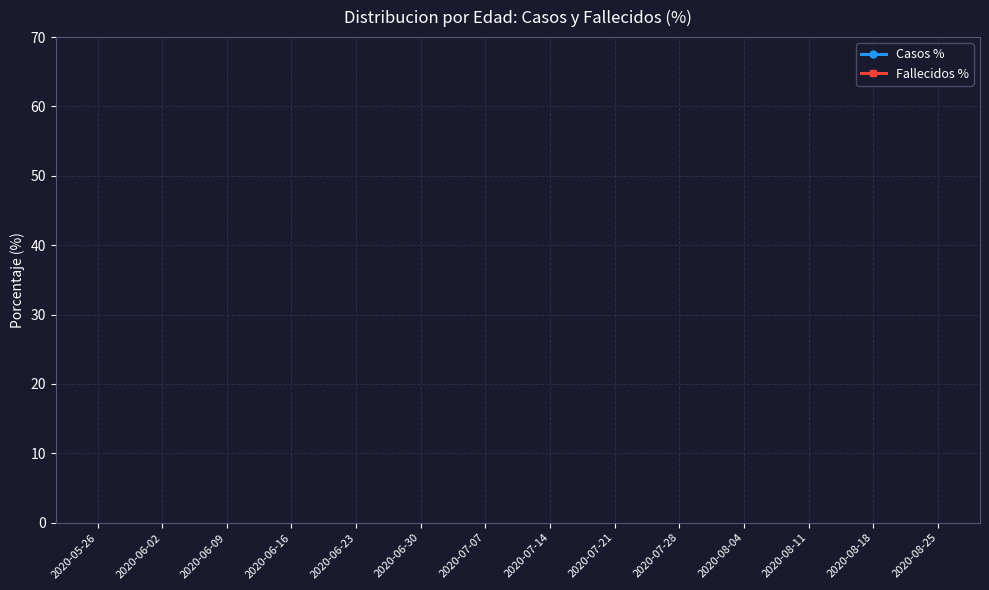

Which series has the widest spread of values?

Casos %